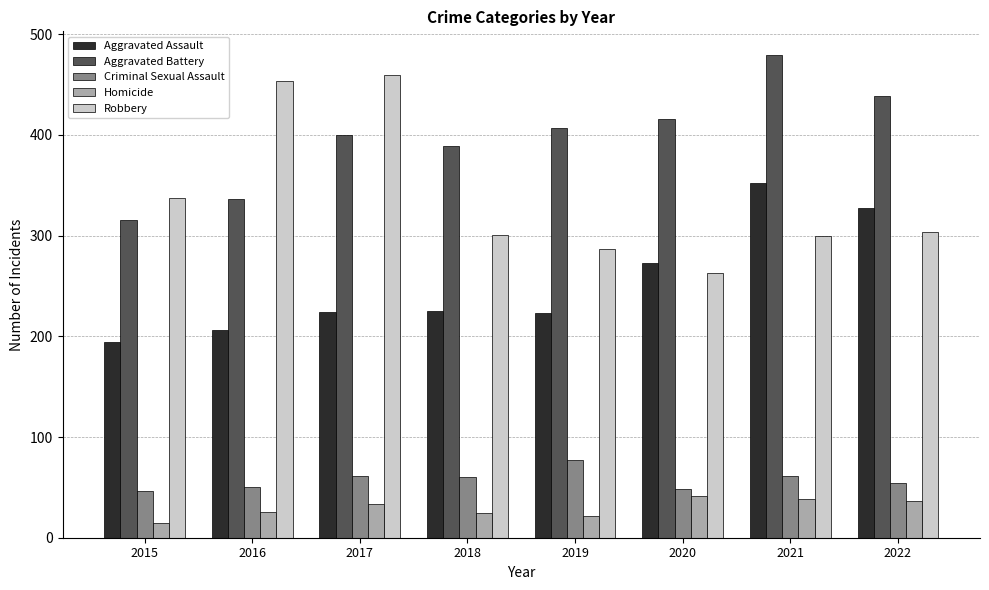

What is the difference between the Criminal Sexual Assault values at 2019 and 2020?

29